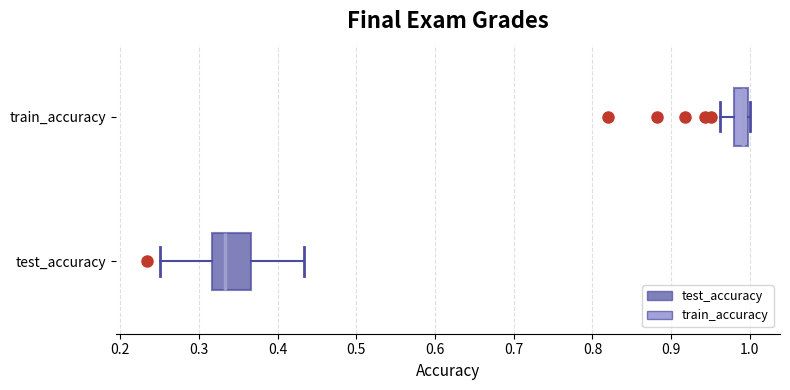

Which box has the furthest to the right median line?

train_accuracy